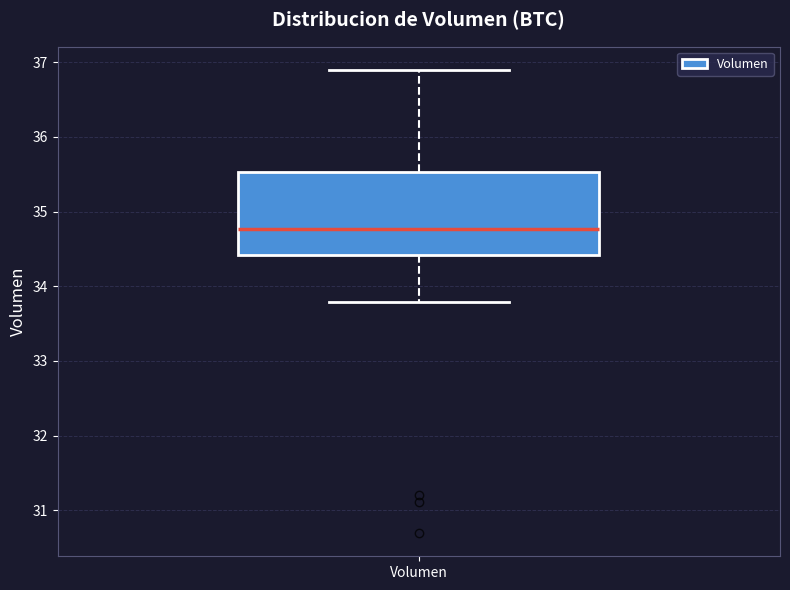

Transcribe this box plot: give where the median line is, the range the box spans, and where the two whiskers end, as read against the y-axis. The values are not printed on the chart, so give them approximately, as read against the axis.

median 34.8, box 34.4 to 35.5, whiskers 33.8 to 36.9